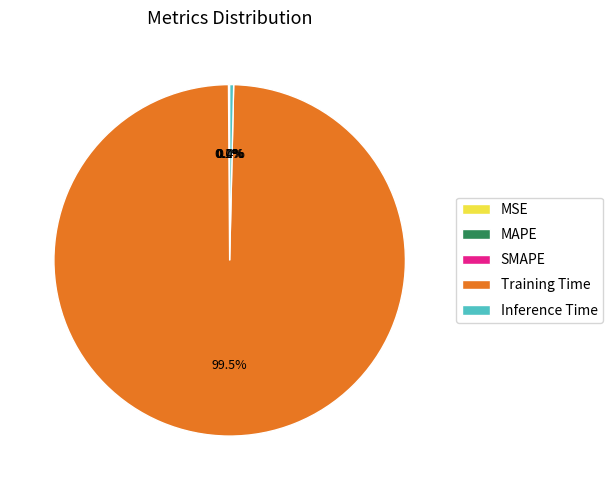

How much of the chart is everything except Inference Time?

99.6%